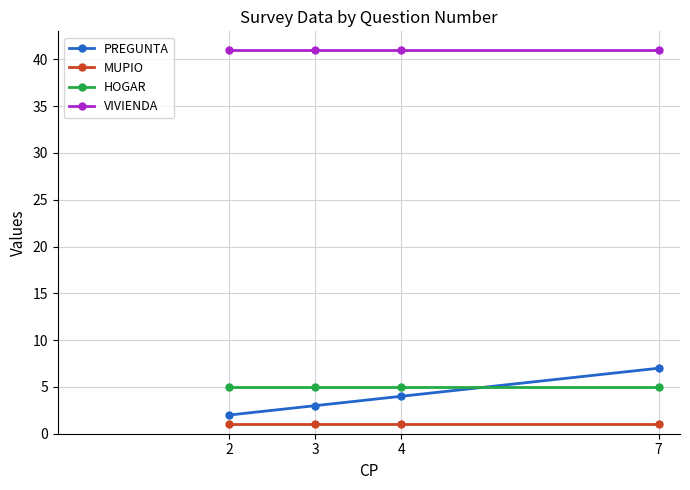

Which series changed the most between 3 and 4?

PREGUNTA